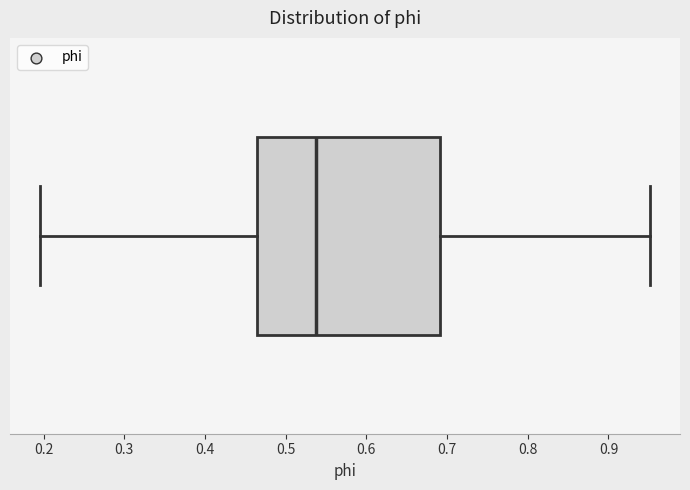

Where does the left whisker of the box end on the x-axis? The values are not printed on the chart, so give them approximately, as read against the axis.

0.20